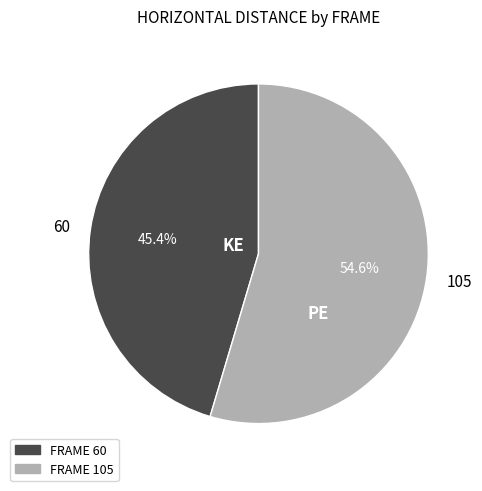

What is the smallest slice in the pie chart?

60